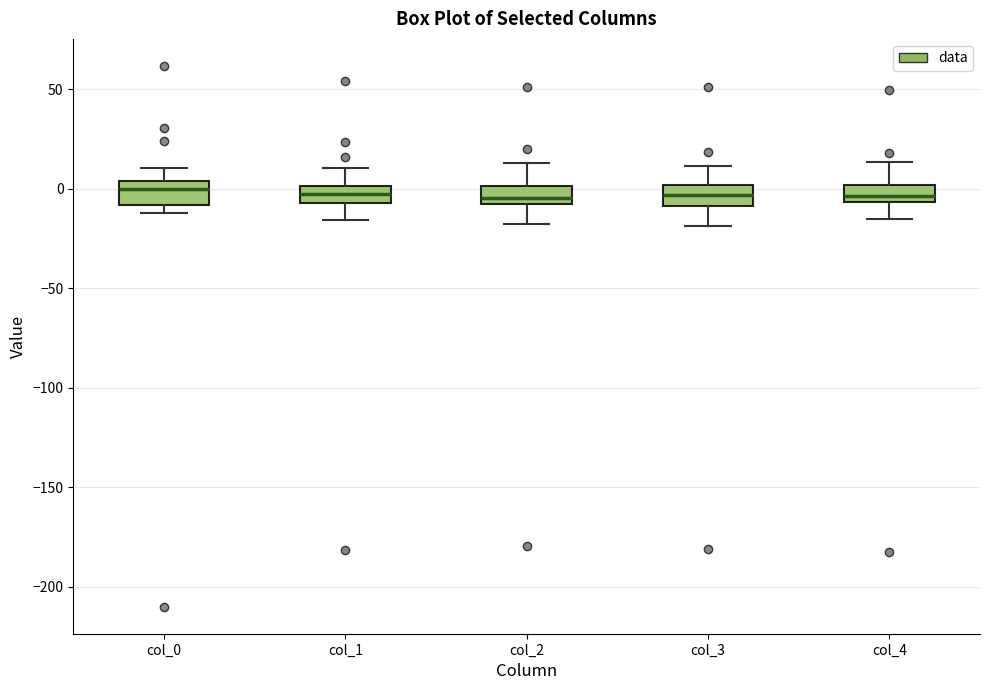

Where does the median line of the box for col_3 sit on the y-axis? The values are not printed on the chart, so give them approximately, as read against the axis.

-5